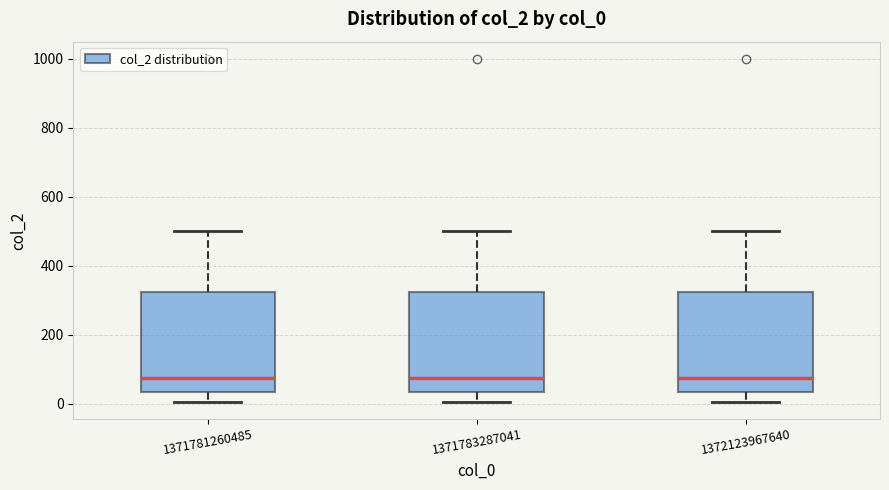

Reading left to right, read every box against the y-axis: the position of its median line, the range the box covers, and the ends of its whiskers. The values are not printed on the chart, so give them approximately, as read against the axis.

1371781260485: median 80, box 40 to 320, whiskers 0 to 500
1371783287041: median 80, box 40 to 320, whiskers 0 to 500
1372123967640: median 80, box 40 to 320, whiskers 0 to 500